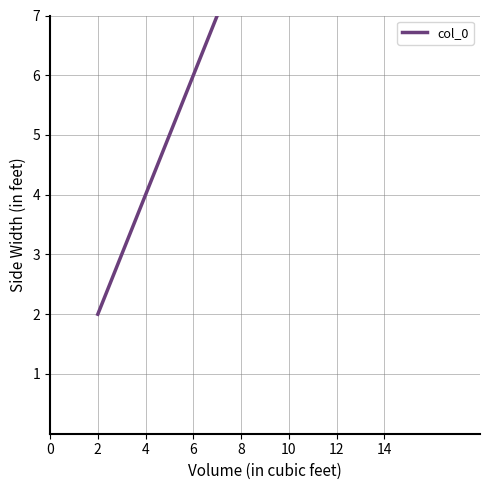

What is the value of the 6th point from the left?

9